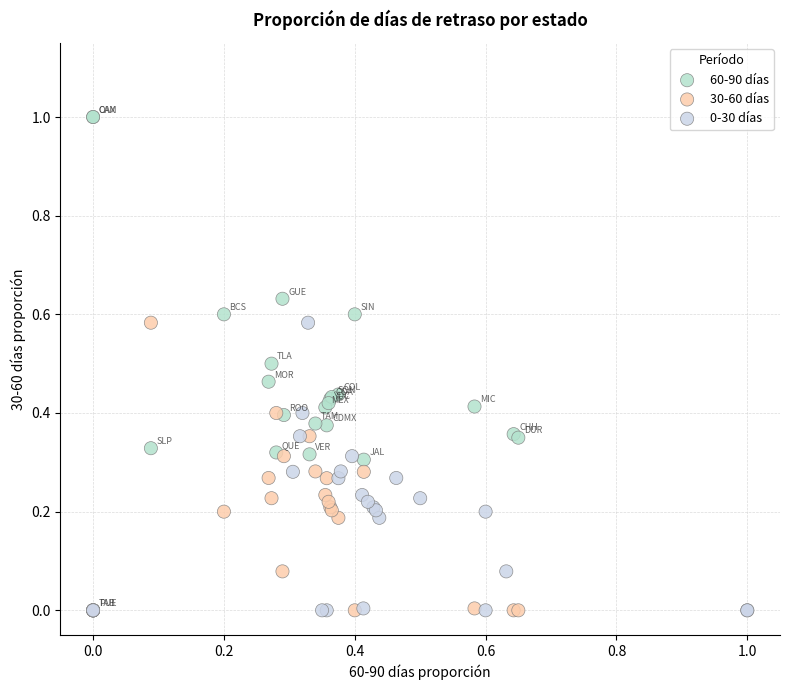

Which series contains the highest Y value?

60-90 días